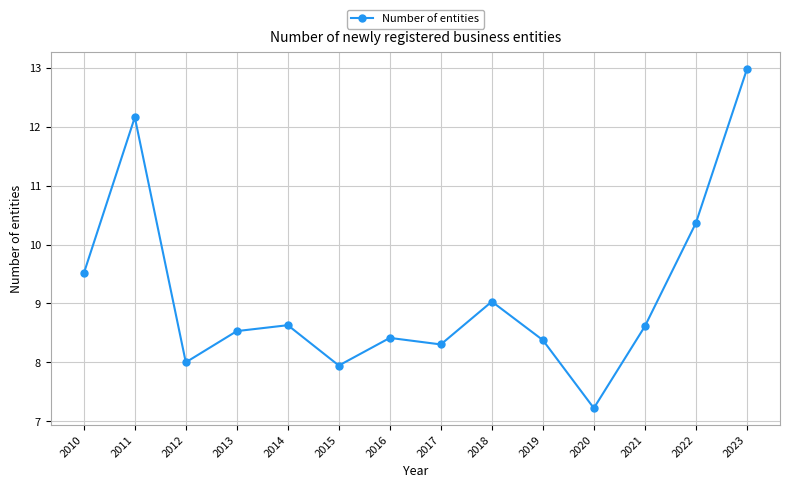

What is the average value?

9.1